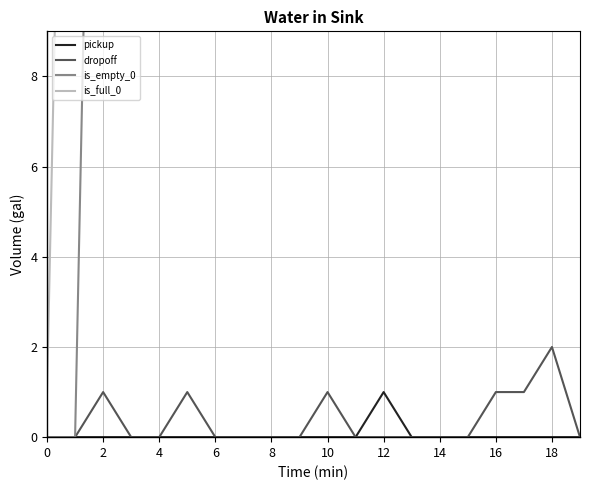

Which category has the highest value in the dropoff series?

18